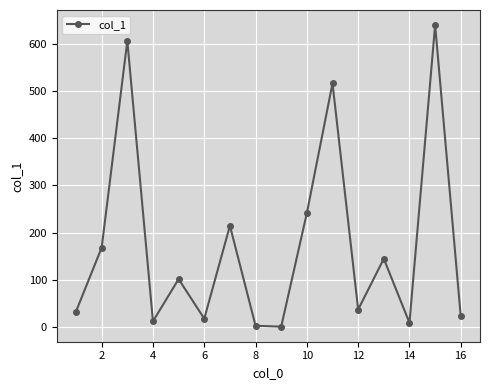

How many distinct data groups are displayed?

1